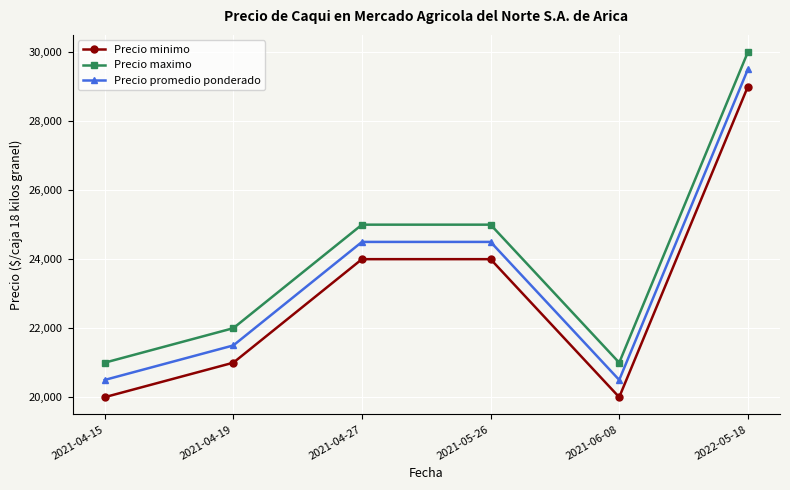

Does the chart display data point markers on the line(s)?

Yes